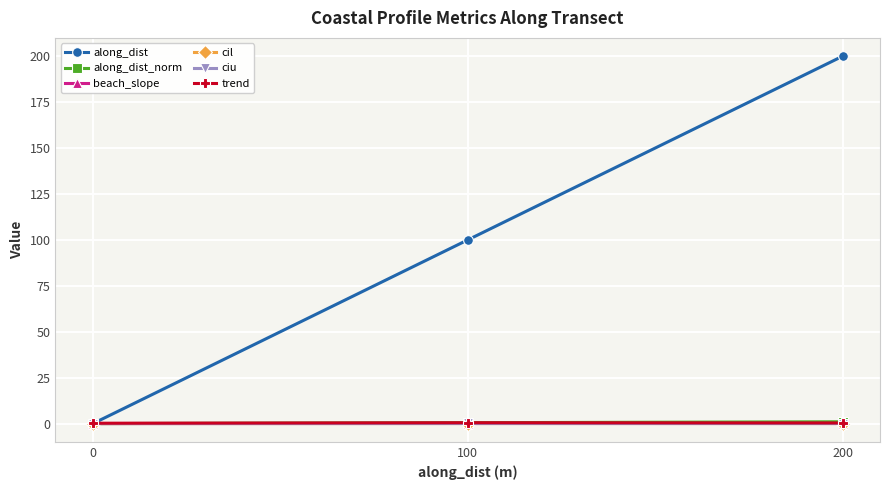

Which series has the largest total across all categories?

along_dist